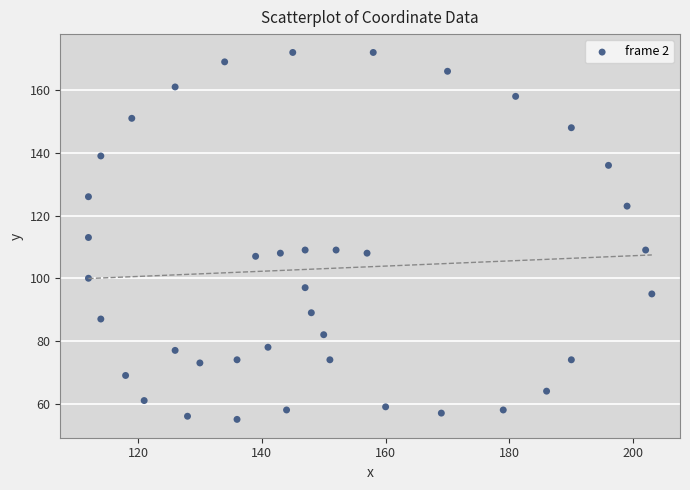

What is the range of Y values (max minus min)?

117